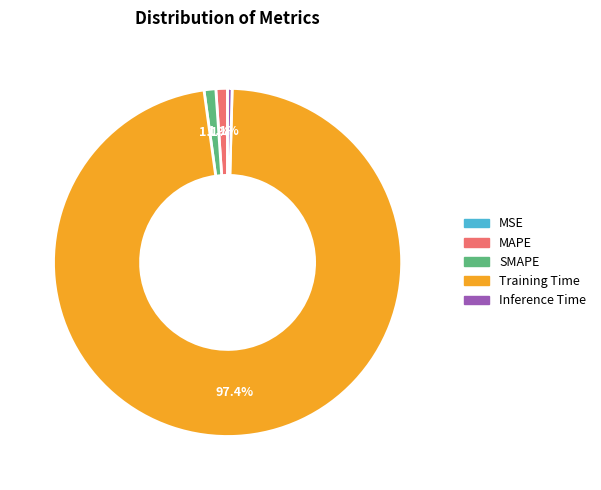

What is the total percentage of Training Time and SMAPE?

98.5%